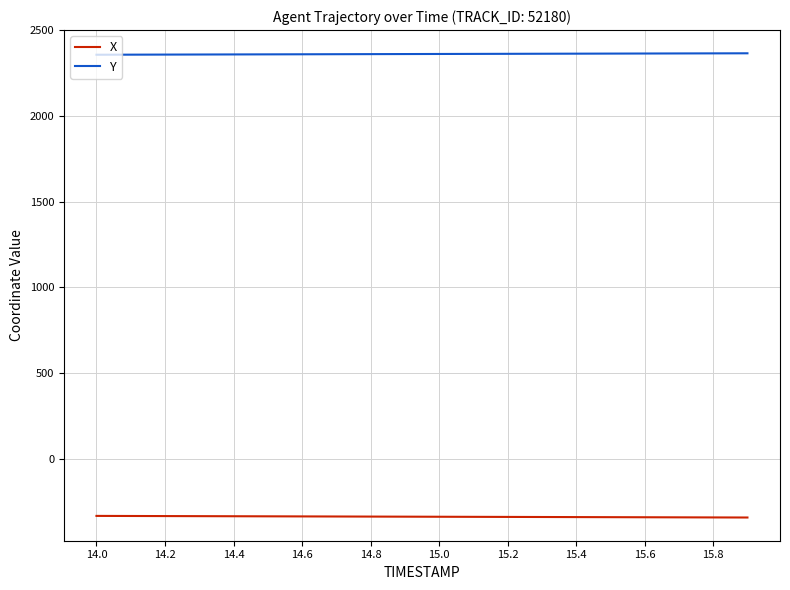

Which series has the largest total across all categories?

Y